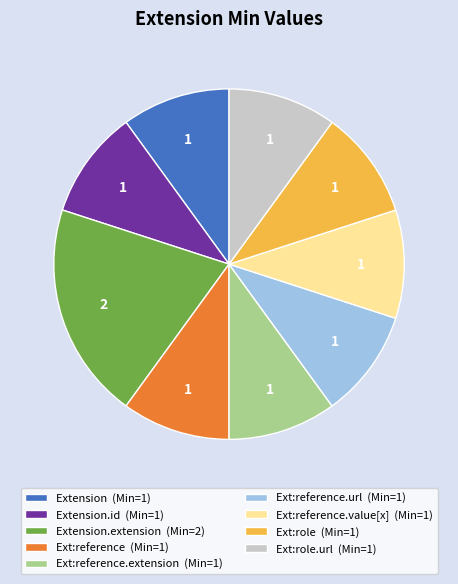

Do Extension.id (Min=1) and Ext:reference (Min=1) together represent more than half of the pie?

No